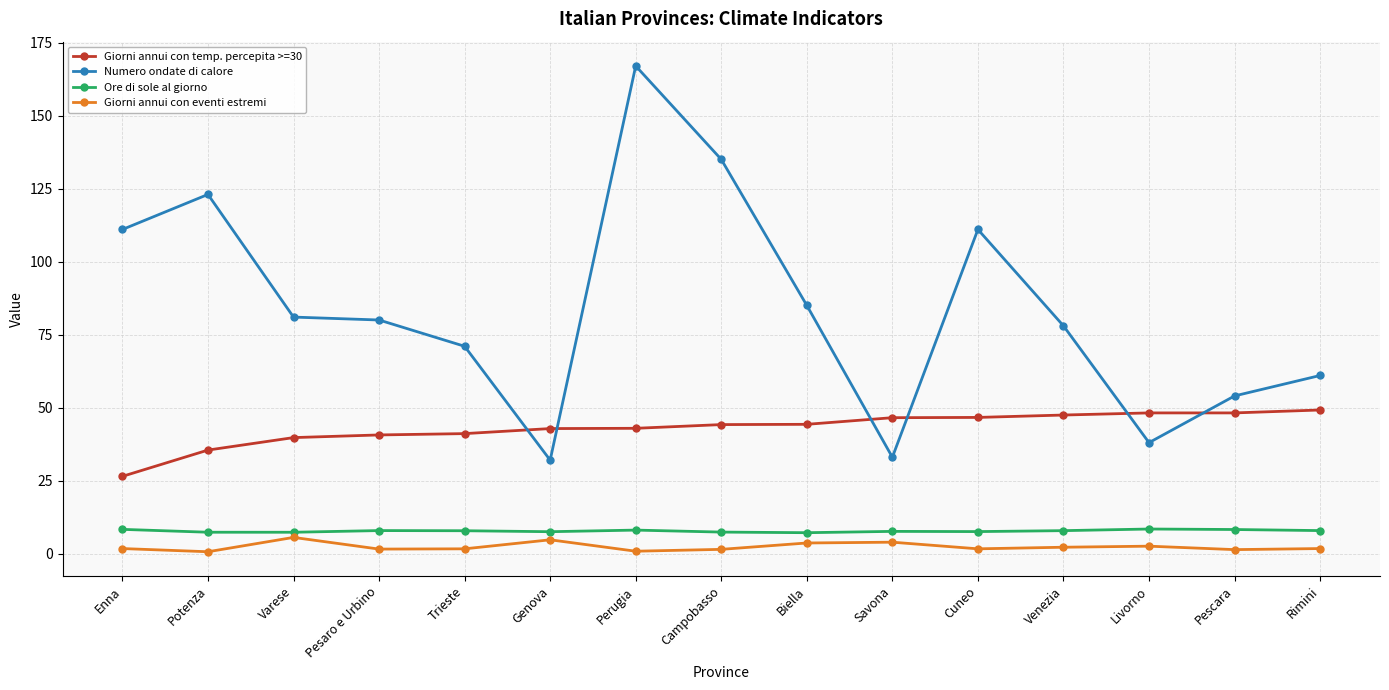

How many values in the Giorni annui con eventi estremi series are below 1?

2